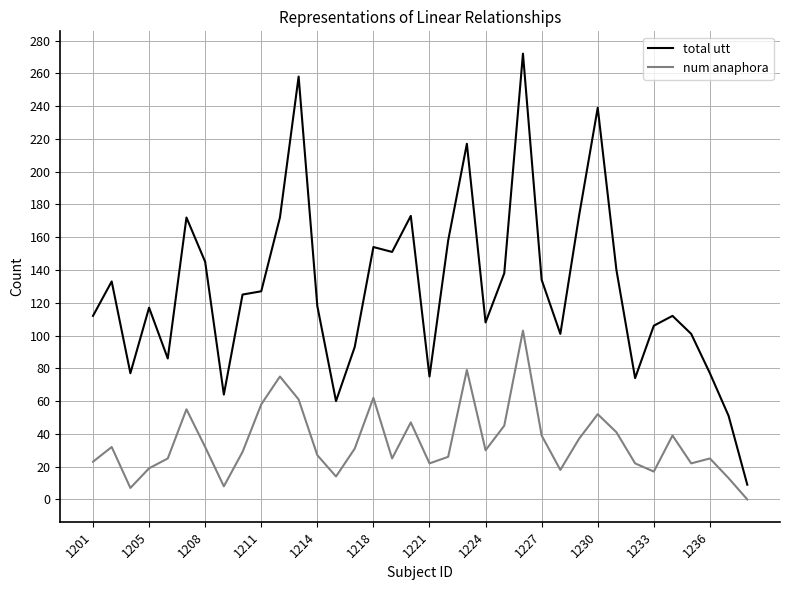

True or false: num anaphora and total utt intersect in this chart.

False